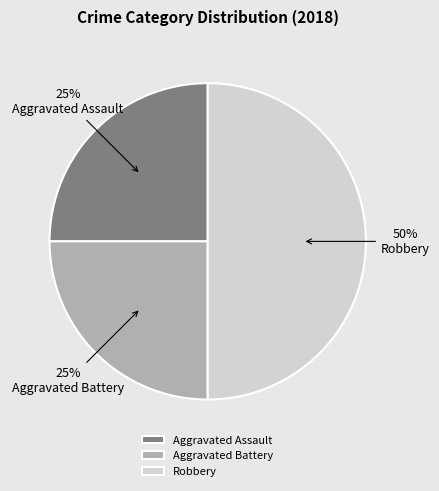

Approximately how many times larger is the value at Aggravated Assault compared to Robbery?

0.5